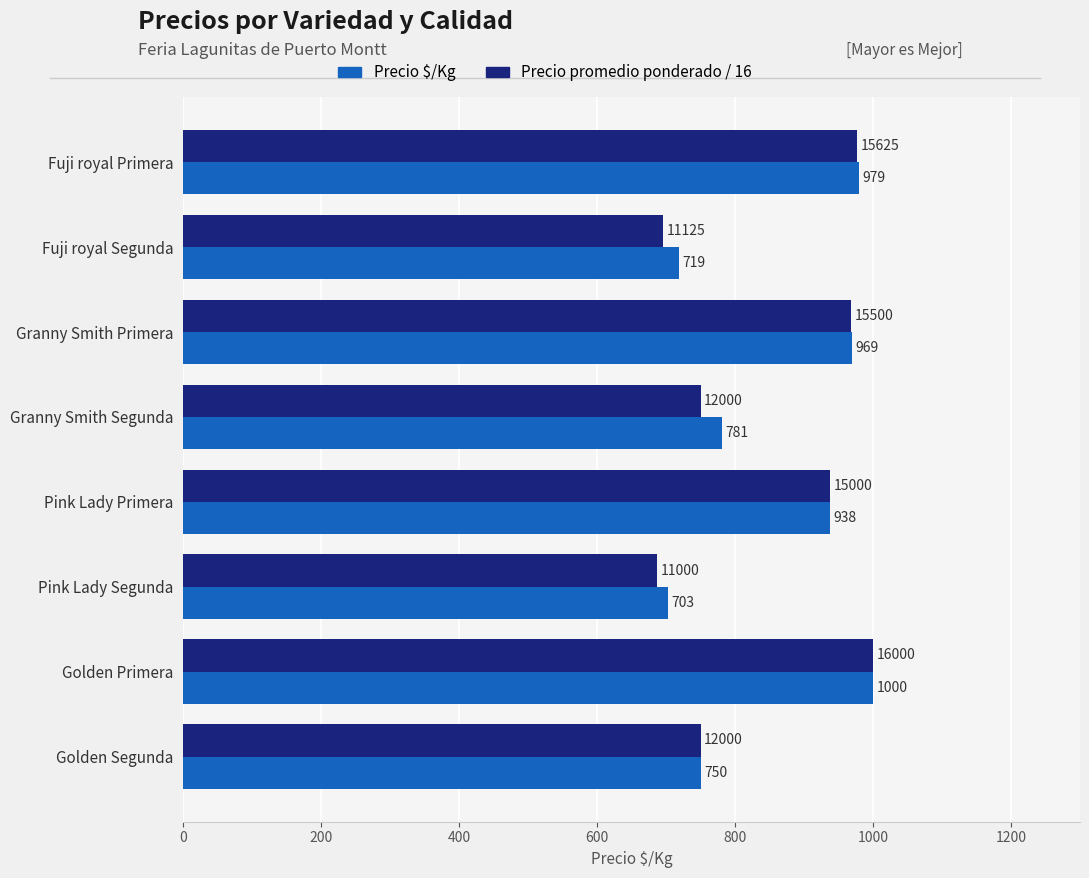

The value of Precio promedio ponderado / 16 at Golden Primera is 1600.8. True or false?

False